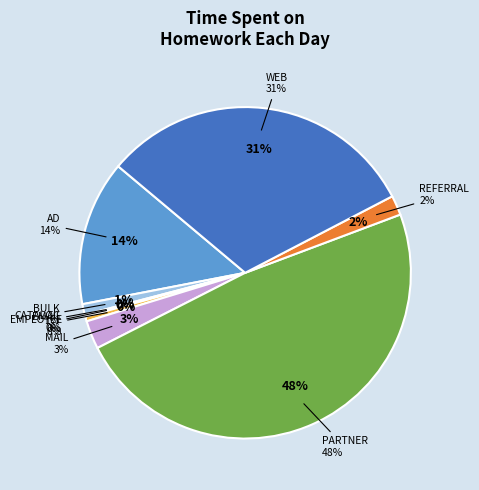

How many slices are in this pie chart?

9